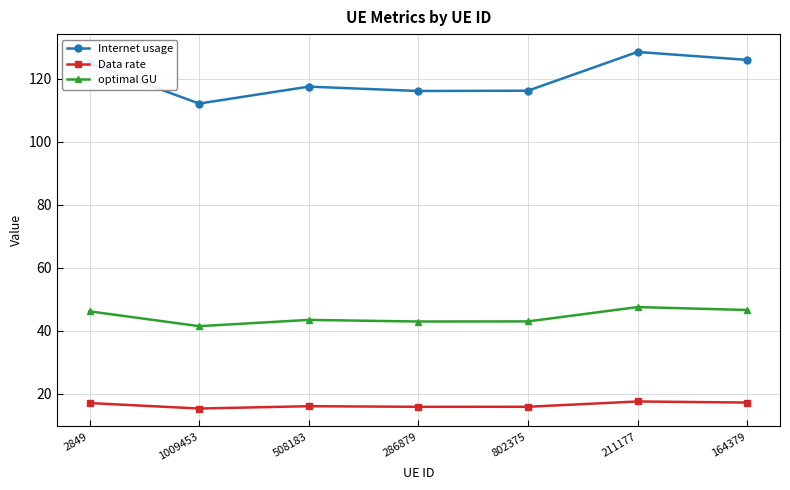

True or false: Data rate has a value of 16.1 at 508183.

True